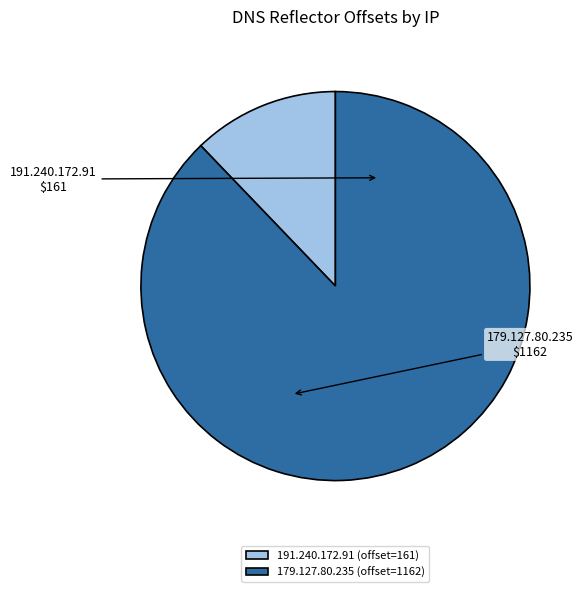

How many slices are in this pie chart?

2